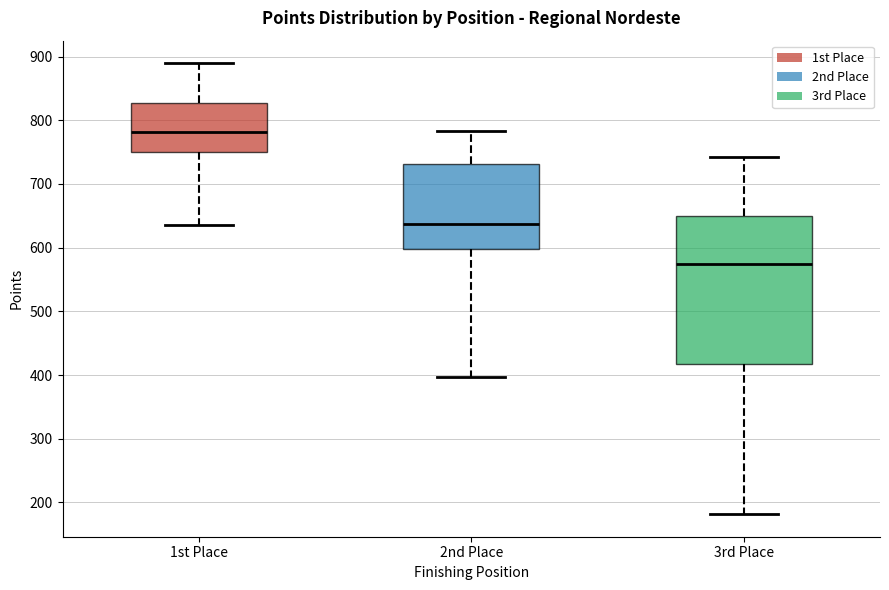

Which box's median line is the lowest?

3rd Place